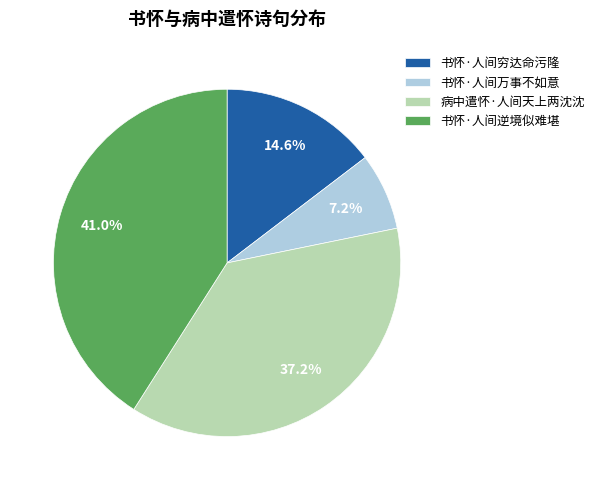

Which slice is the largest?

书怀·人间逆境似难堪